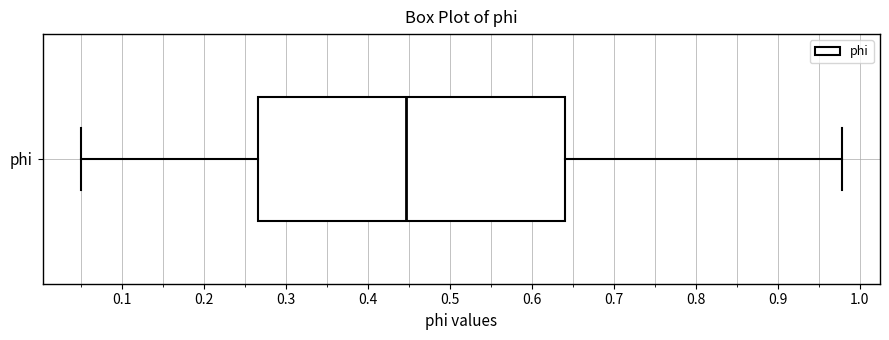

Transcribe this box plot: give where the median line is, the range the box spans, and where the two whiskers end, as read against the x-axis. The values are not printed on the chart, so give them approximately, as read against the axis.

median 0.45, box 0.27 to 0.64, whiskers 0.05 to 0.98